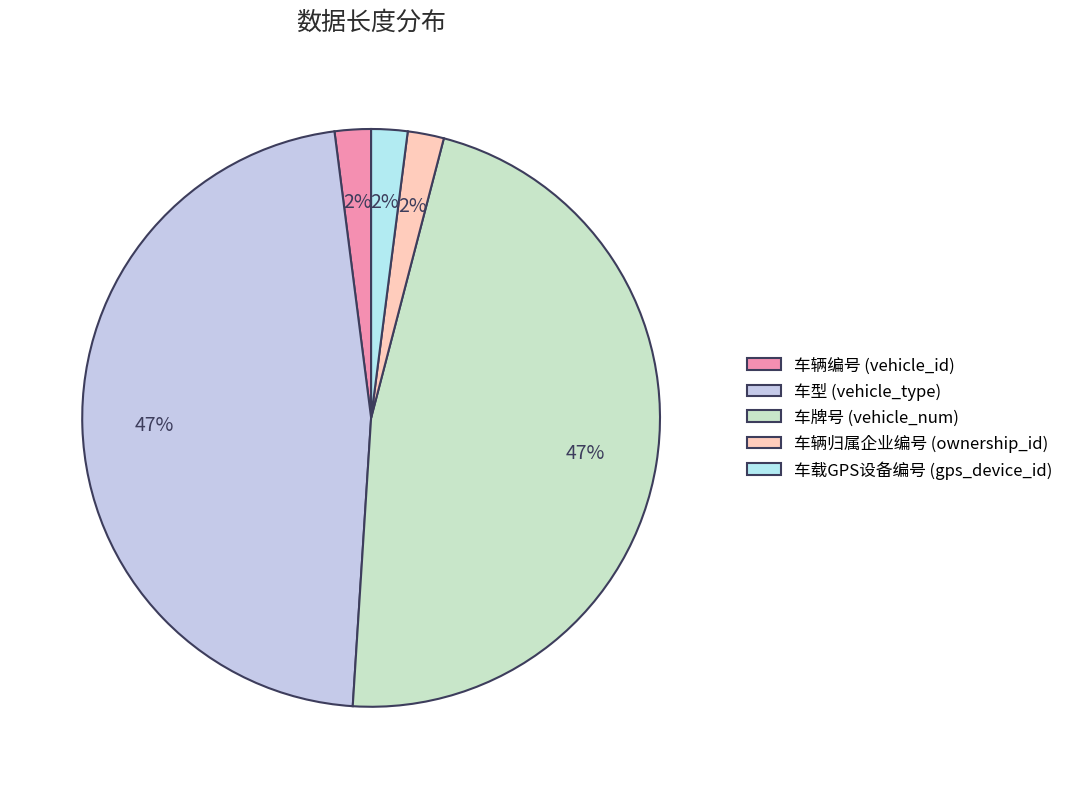

How many slices are in this pie chart?

5